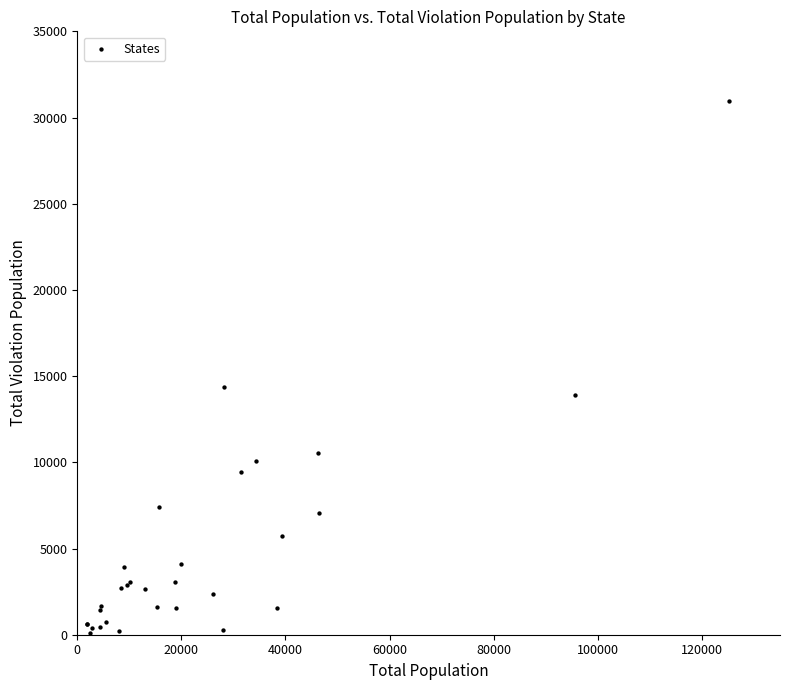

What Y value in the scatter plot is closest to 15527?

14344